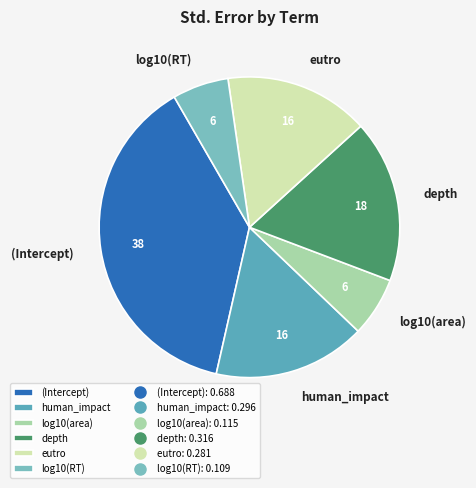

What is the largest slice in the pie chart?

(Intercept)